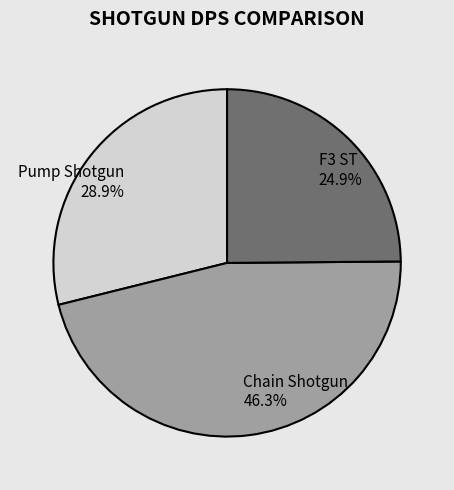

True or false: Pump Shotgun accounts for 29% of the total.

True